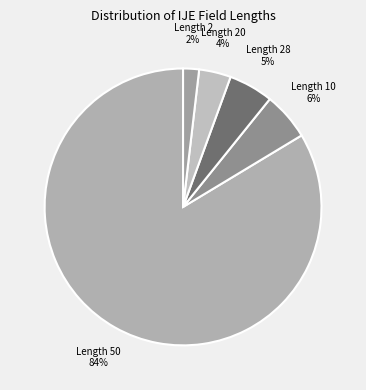

Is there a majority slice in this chart?

Yes